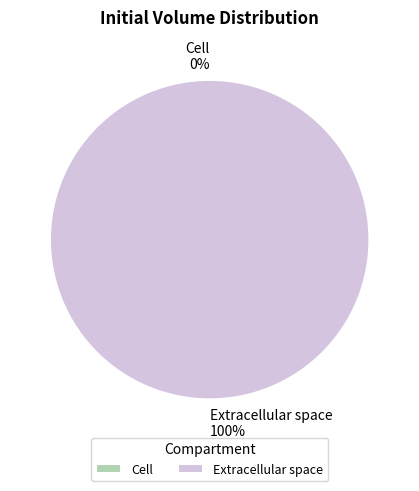

Count the number of slices in the pie.

2